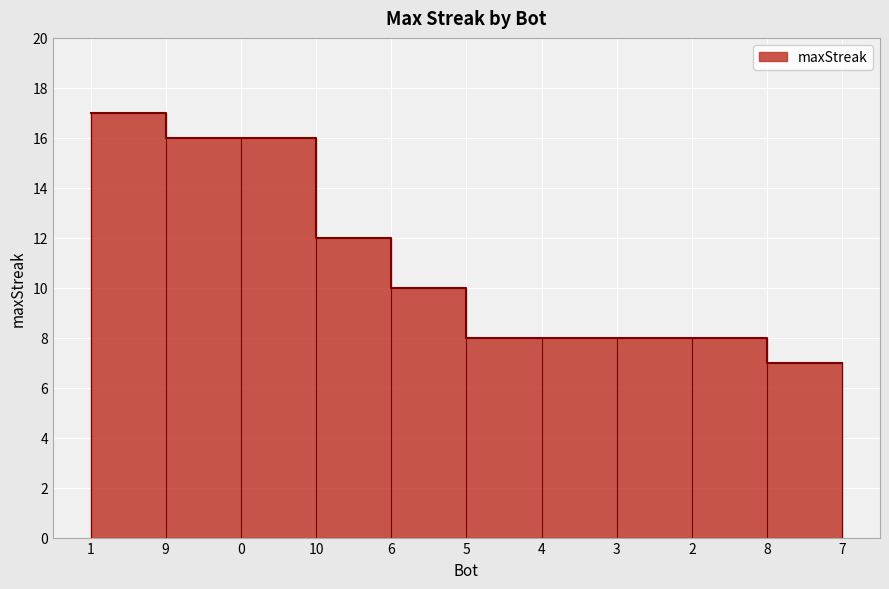

Rank the categories by value from highest to lowest.

1, 9, 0, 10, 6, 5, 4, 3, 2, 8, 7